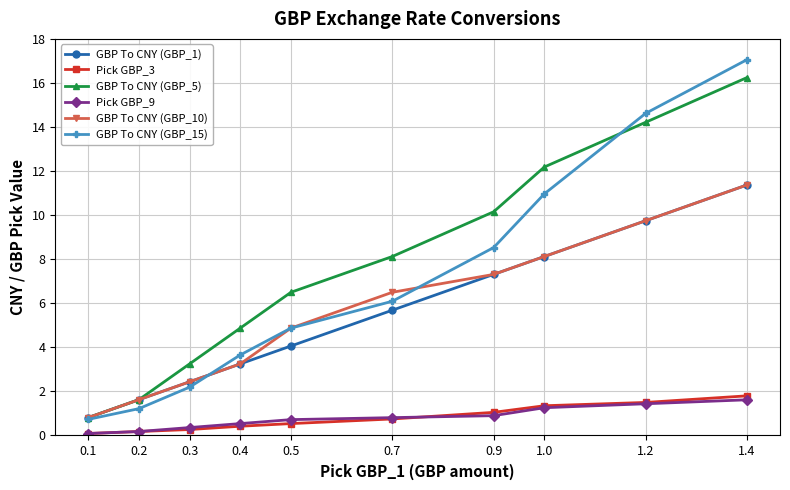

Is it true that Pick GBP_9 equals 0.7 at 0.5?

True